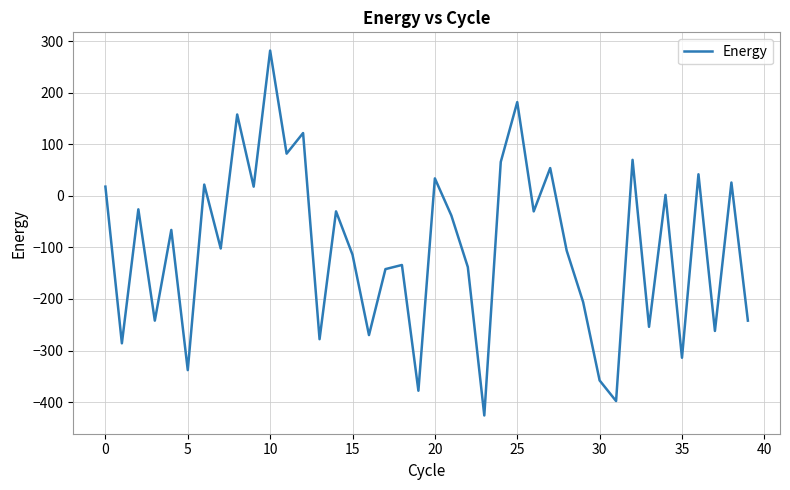

What is the smallest value displayed?

-426